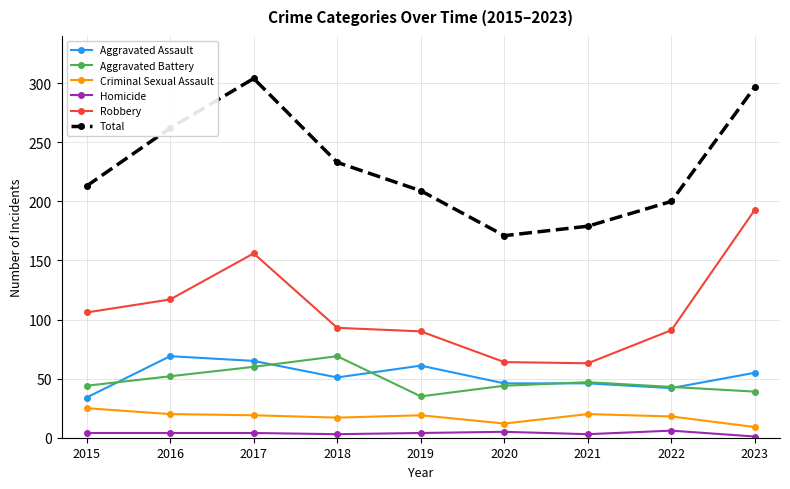

At which label does Aggravated Assault first exceed 51?

2016